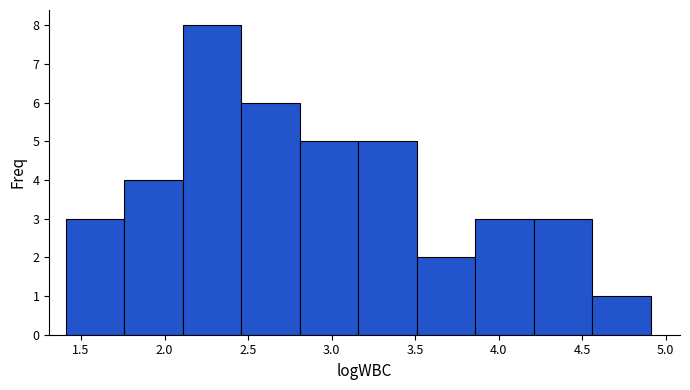

Reading left to right, transcribe this chart: for each bar, give the range it covers on the x-axis and its height. Neither the bar edges nor the heights are printed on the chart, so give them approximately, as read against the axes.

1.41 to 1.76: 3
1.76 to 2.11: 4
2.11 to 2.46: 8
2.46 to 2.81: 6
2.81 to 3.16: 5
3.16 to 3.51: 5
3.51 to 3.86: 2
3.86 to 4.21: 3
4.21 to 4.56: 3
4.56 to 4.91: 1